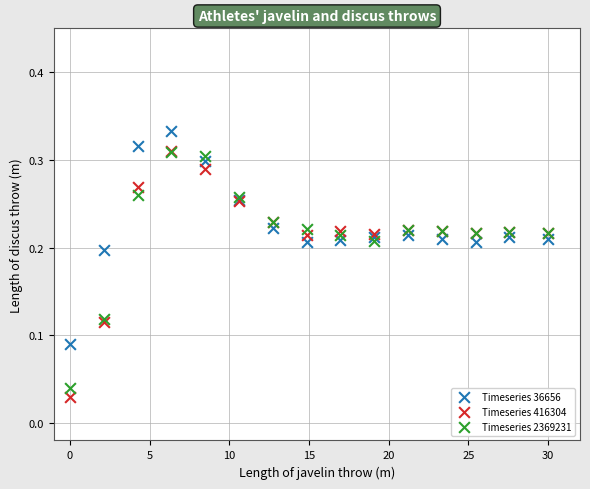

Which series reaches the minimum Y coordinate?

Timeseries 416304